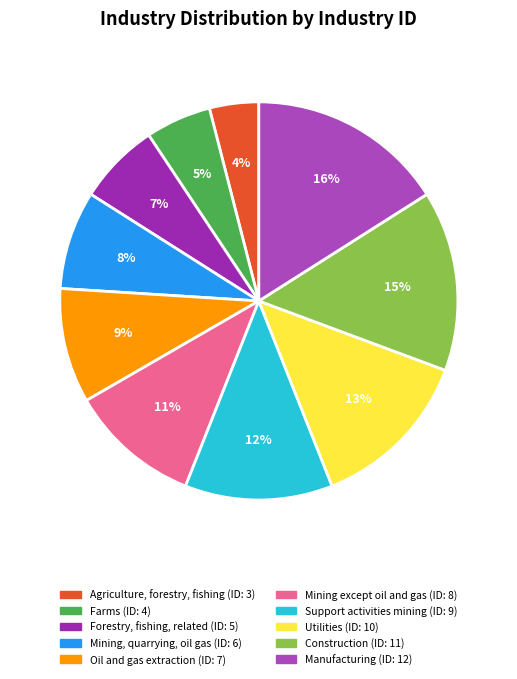

Combined, do Agriculture, forestry, fishing and Farms account for over 50%?

No